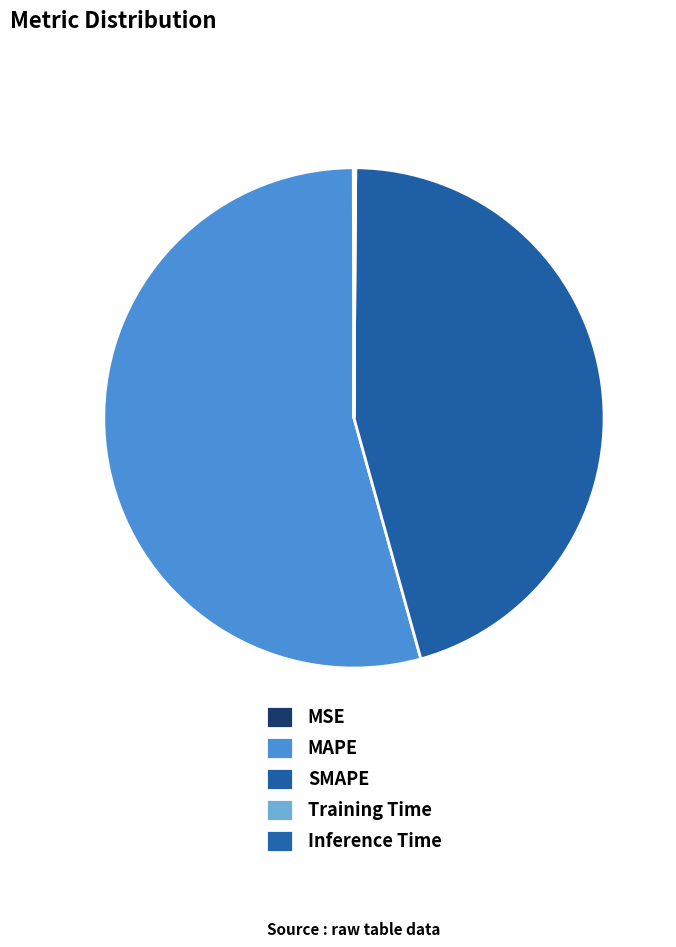

Count the number of slices in the pie.

5